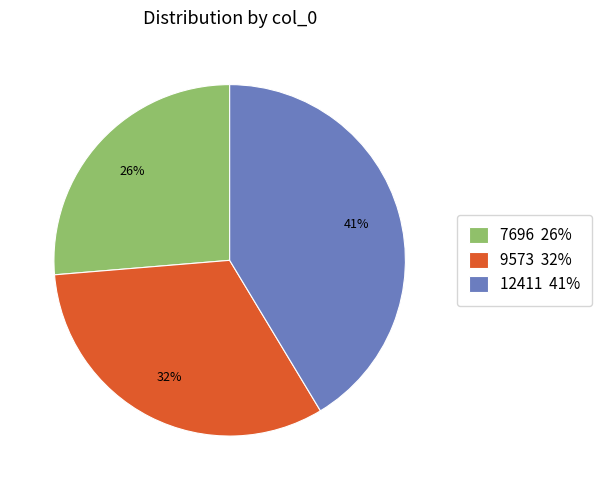

Does any single category account for the majority?

No